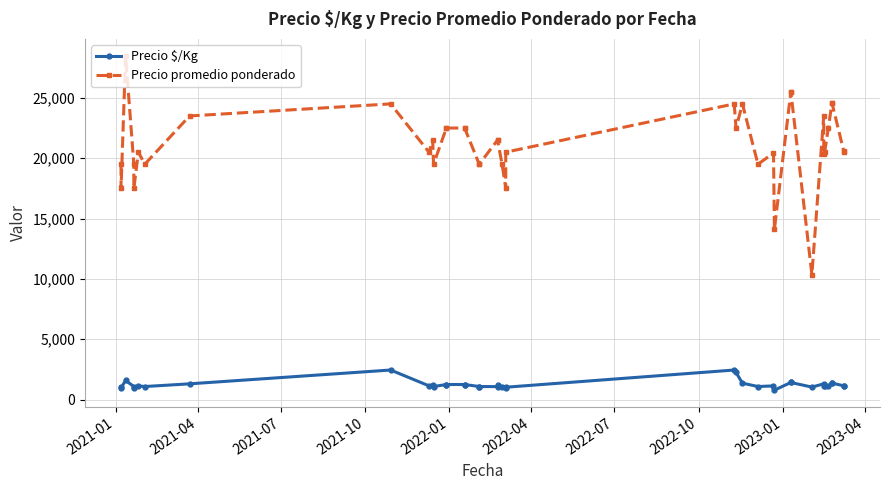

True or false: Precio promedio ponderado and Precio $/Kg intersect in this chart.

False